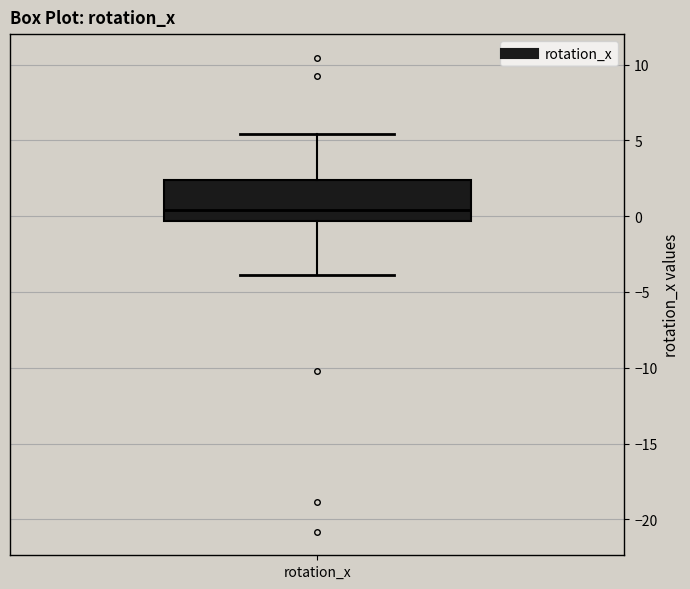

Where does the upper whisker of the box for rotation_x end on the y-axis? The values are not printed on the chart, so give them approximately, as read against the axis.

5.5